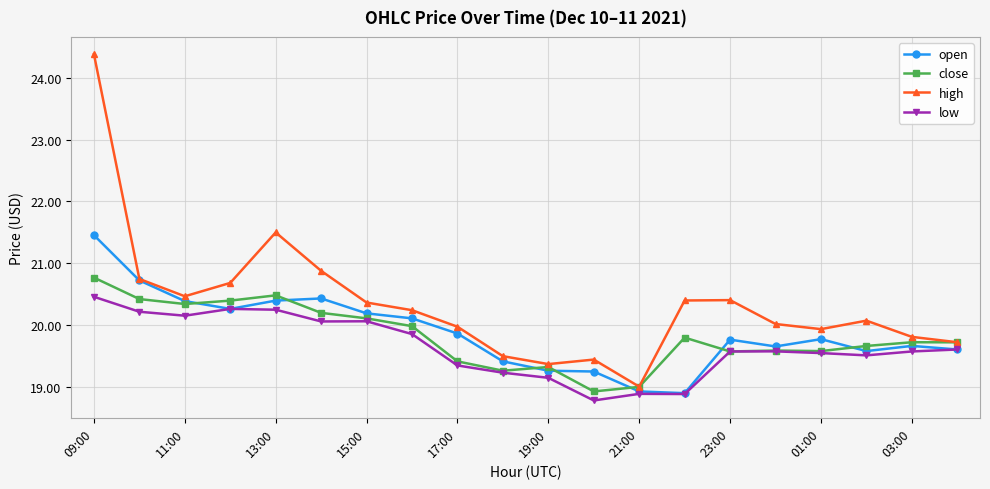

True or false: close has more than 1 interior local peaks.

True